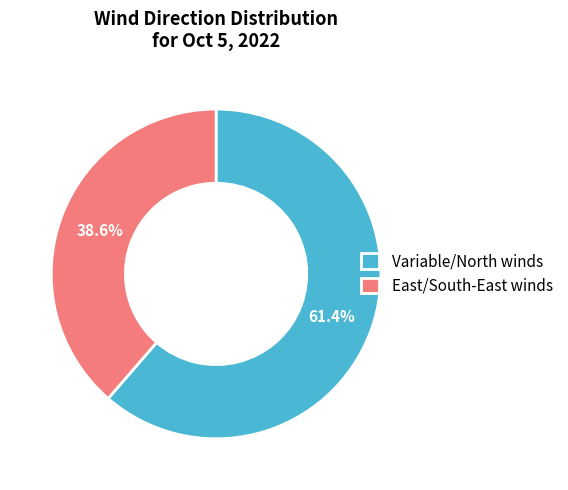

Which category has the biggest portion of the pie?

Variable/North winds